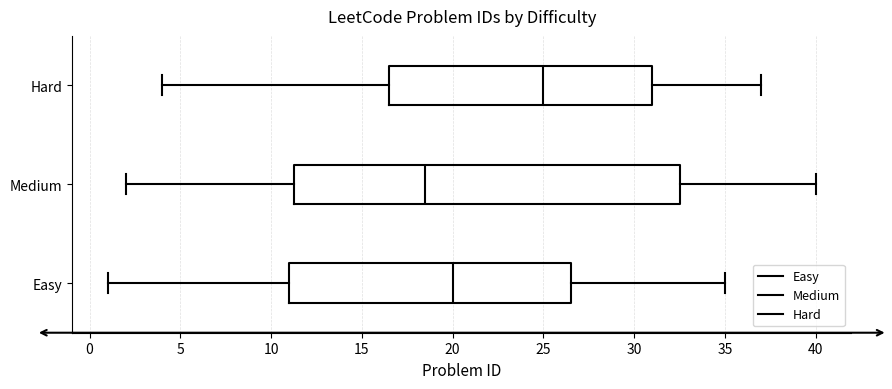

Reading bottom to top, transcribe this box plot: for each box, give where its median line is, the range the box spans, and where its two whiskers end, as read against the x-axis. The values are not printed on the chart, so give them approximately, as read against the axis.

Easy: median 20.0, box 11.0 to 26.5, whiskers 1.0 to 35.0
Medium: median 18.5, box 11.5 to 32.5, whiskers 2.0 to 40.0
Hard: median 25.0, box 16.5 to 31.0, whiskers 4.0 to 37.0